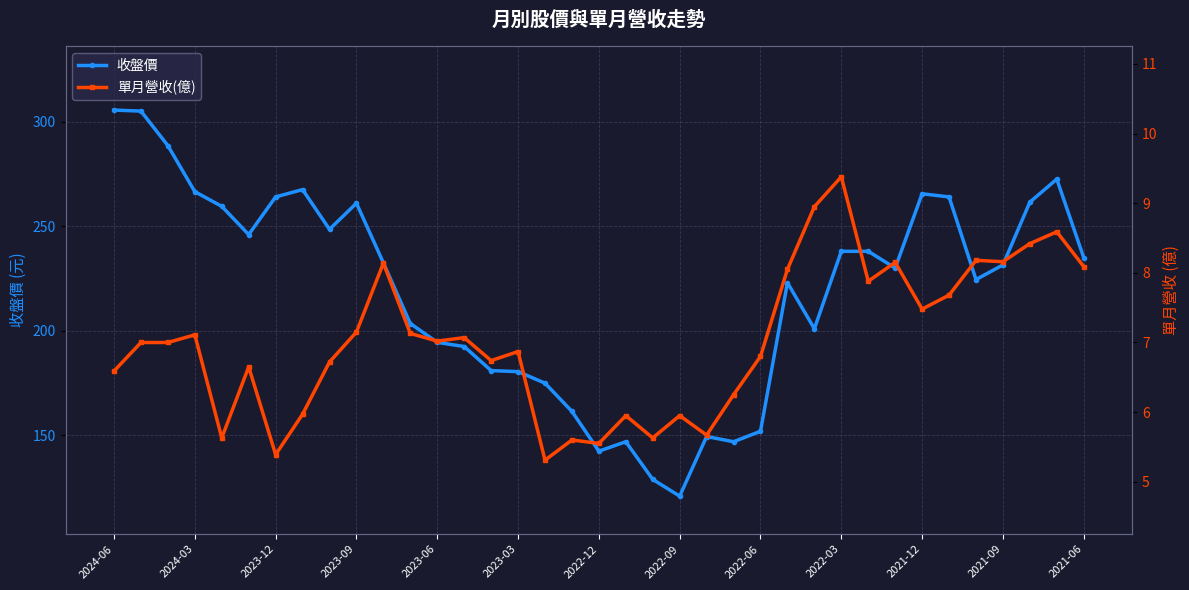

True or false: 單月營收(億) has more than 0 points higher than both neighbors.

True